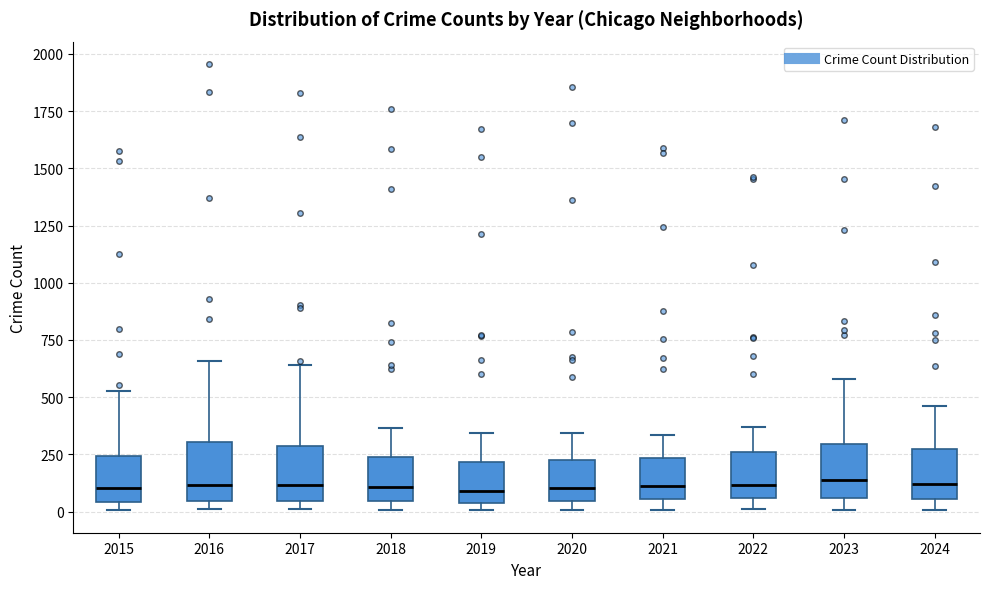

Reading left to right, read every box against the y-axis: the position of its median line, the range the box covers, and the ends of its whiskers. The values are not printed on the chart, so give them approximately, as read against the axis.

2015: median 100, box 50 to 250, whiskers 0 to 550
2016: median 100, box 50 to 300, whiskers 0 to 650
2017: median 100, box 50 to 300, whiskers 0 to 650
2018: median 100, box 50 to 250, whiskers 0 to 350
2019: median 100, box 50 to 200, whiskers 0 to 350
2020: median 100, box 50 to 200, whiskers 0 to 350
2021: median 100, box 50 to 250, whiskers 0 to 350
2022: median 100, box 50 to 250, whiskers 0 to 350
2023: median 150, box 50 to 300, whiskers 0 to 600
2024: median 100, box 50 to 250, whiskers 0 to 450